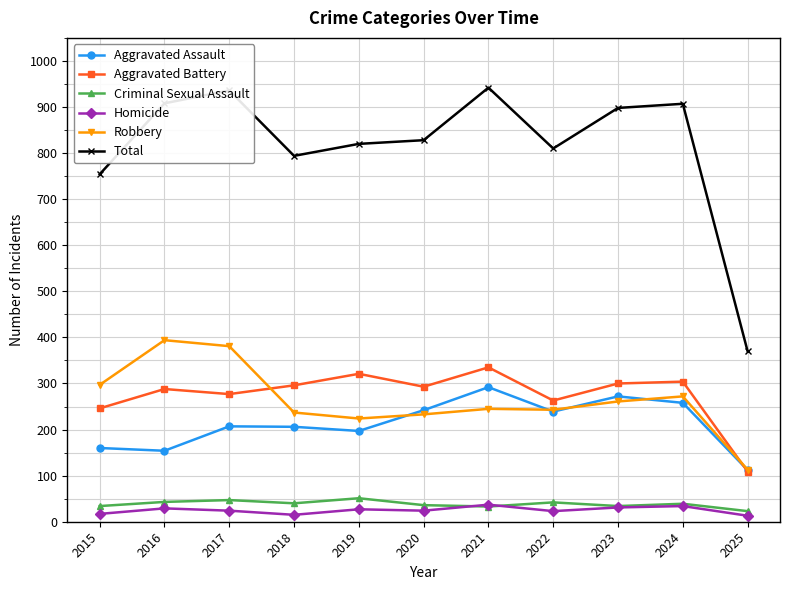

What is the difference between the maximum and minimum values in the Robbery series?

281